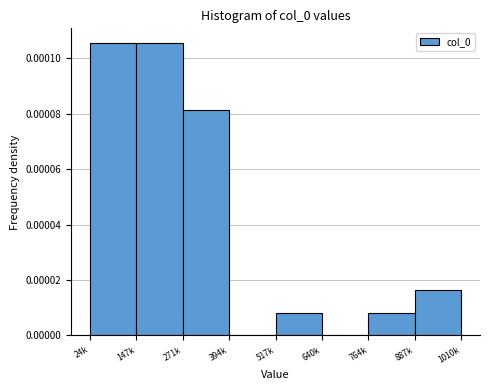

True or false: the data shows 0.0 at 640k.

True